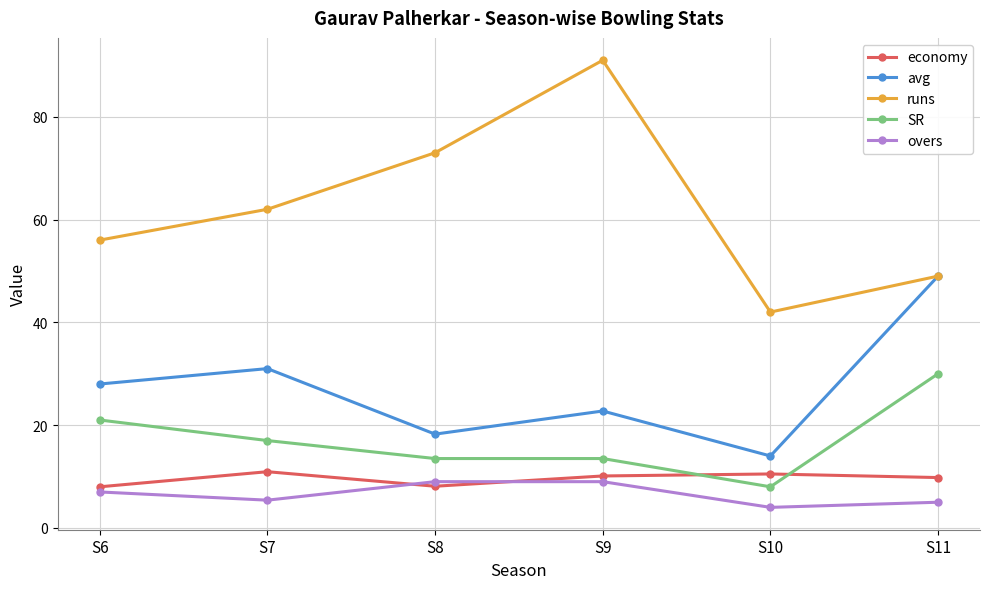

What is the difference between the maximum and minimum values in the overs series?

5.0